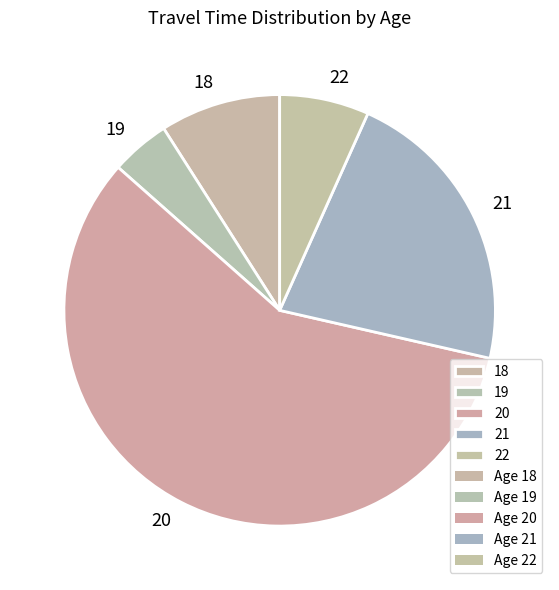

Which has a higher value, 19 or 22?

22